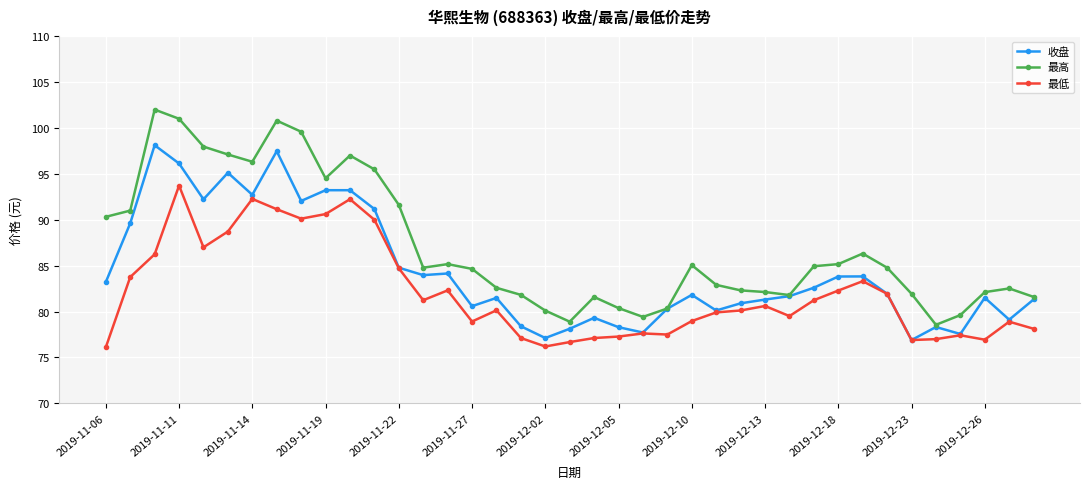

List the series in order of their overall mean, lowest first.

最低, 收盘, 最高